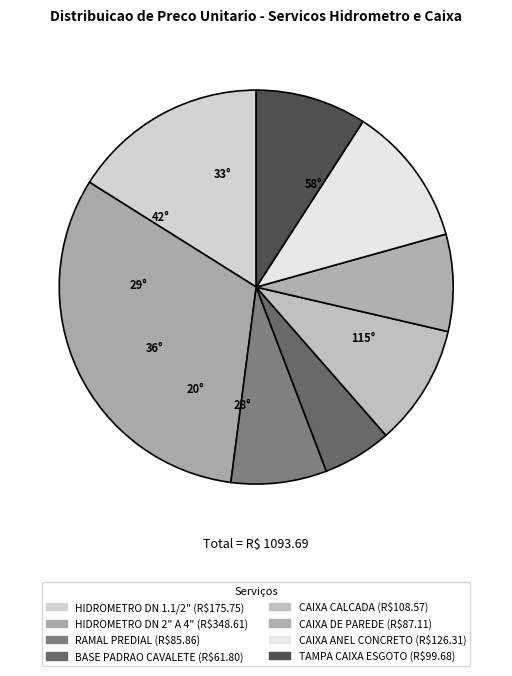

How many slices are in this pie chart?

8